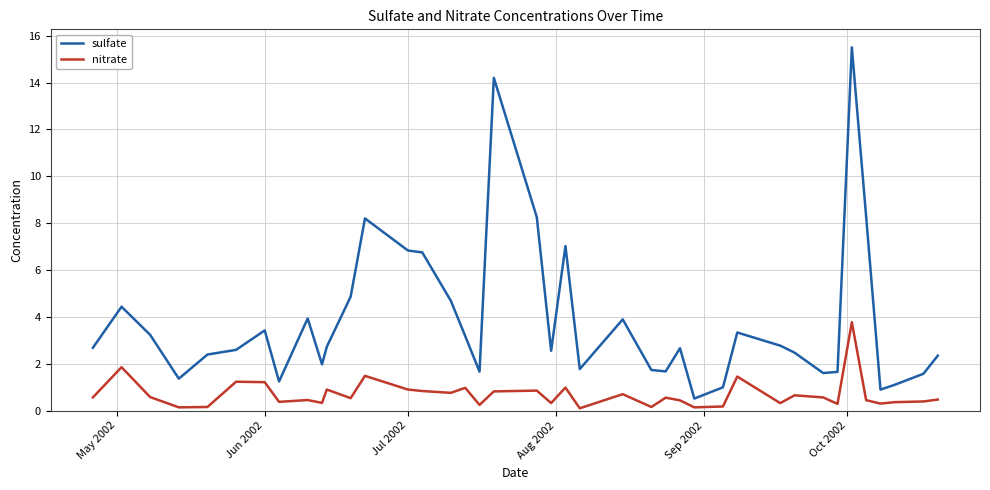

Rank the series by their maximum value, from lowest to highest.

nitrate, sulfate